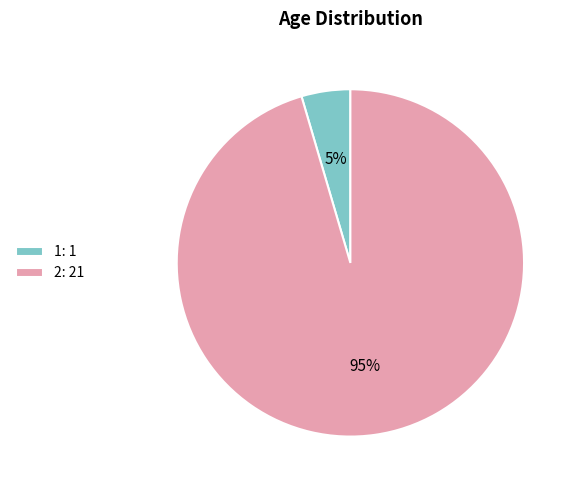

Between 2 and 1, which is larger?

2